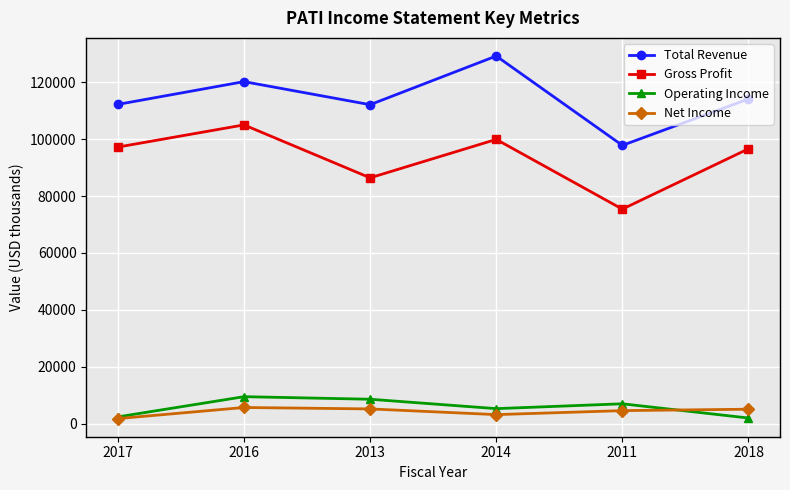

Which series changed the most between 2016 and 2014?

Total Revenue